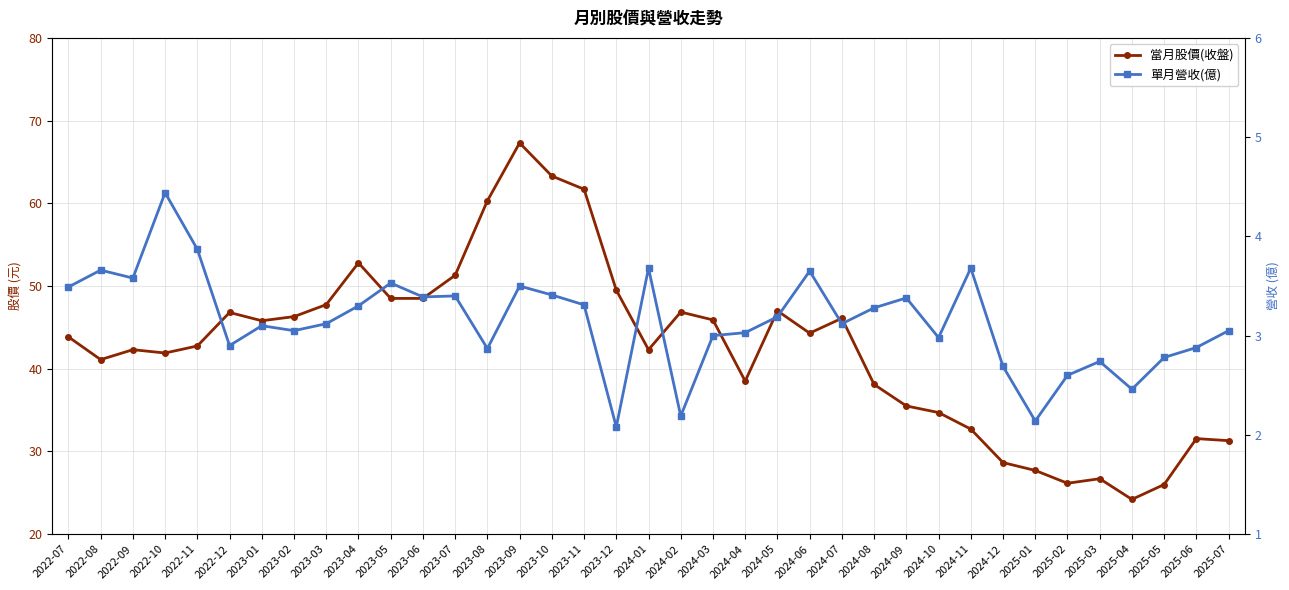

How many interior local valleys does the 單月營收(億) series have?

11